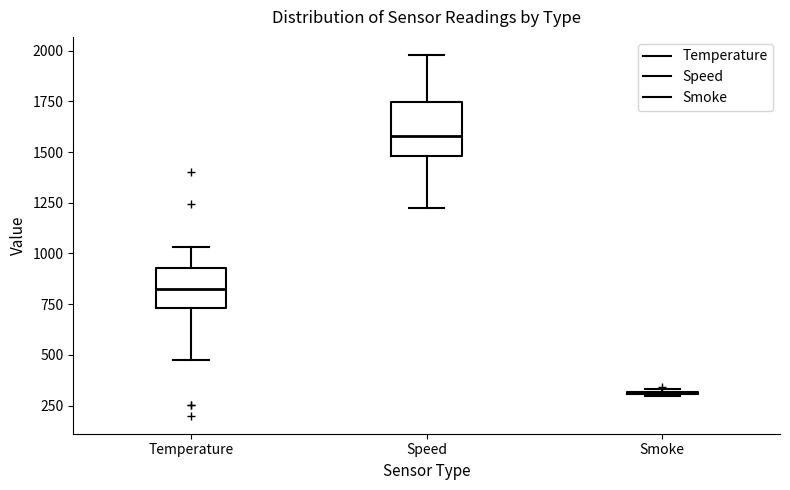

Reading left to right, read every box against the y-axis: the position of its median line, the range the box covers, and the ends of its whiskers. The values are not printed on the chart, so give them approximately, as read against the axis.

Temperature: median 800, box 750 to 950, whiskers 450 to 1050
Speed: median 1600, box 1500 to 1750, whiskers 1200 to 2000
Smoke: box collapsed to a line at 300, whiskers 300 to 350